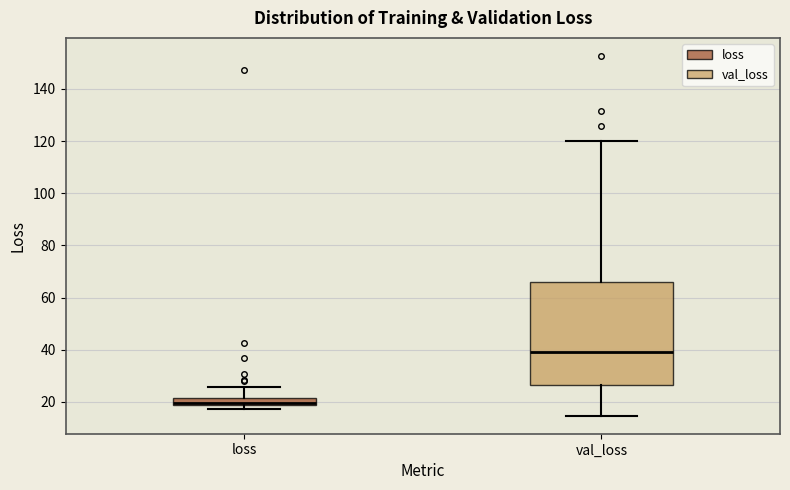

Where does the median line of the box for loss sit on the y-axis? The values are not printed on the chart, so give them approximately, as read against the axis.

20